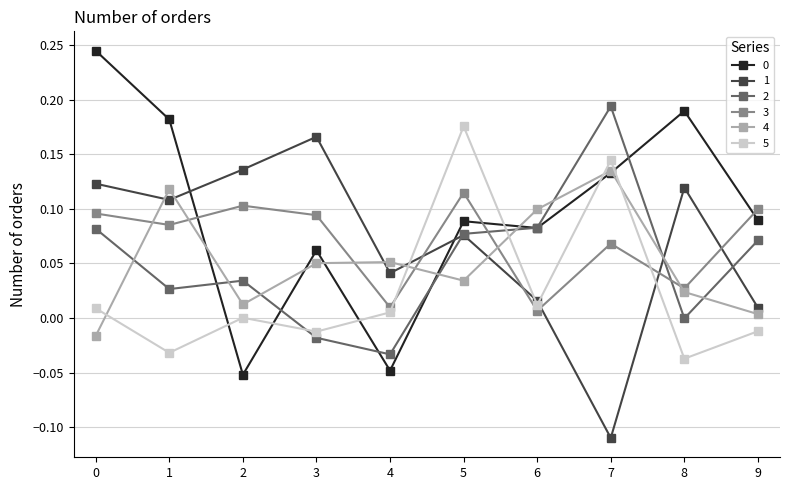

How many distinct data groups are displayed?

6